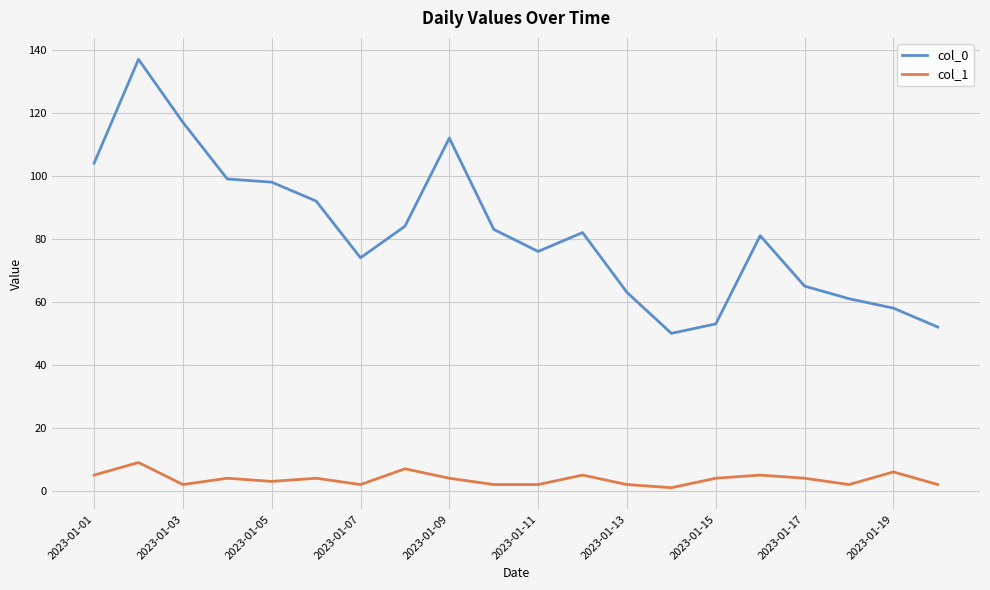

Reading left to right, what are all the values shown in this chart?

col_0: 104	137	117	99	98	92	74	84	112	83	76	82	63	50	53	81	65	61	58	52
col_1: 5	9	2	4	3	4	2	7	4	2	2	5	2	1	4	5	4	2	6	2